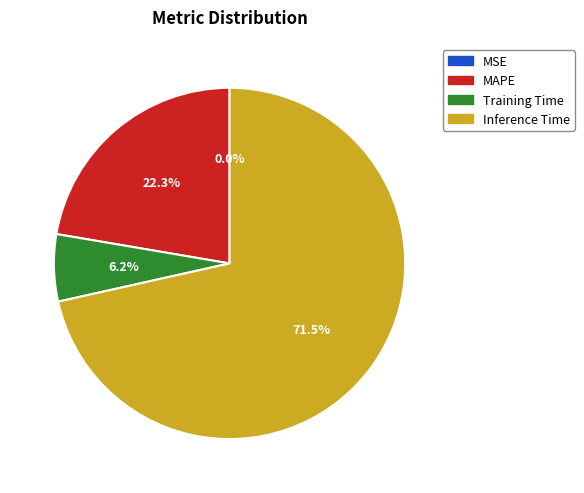

Between Training Time and Inference Time, which is larger?

Inference Time